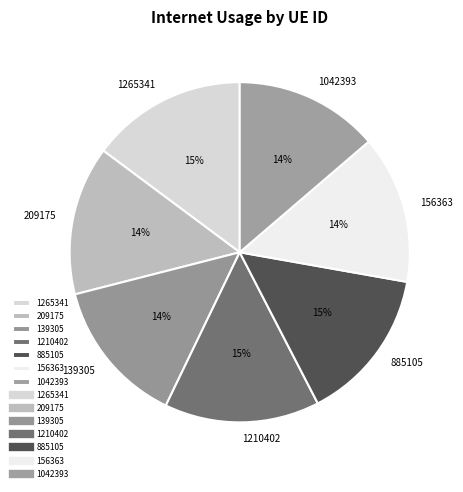

To the nearest percent, what is the average slice percentage?

14%